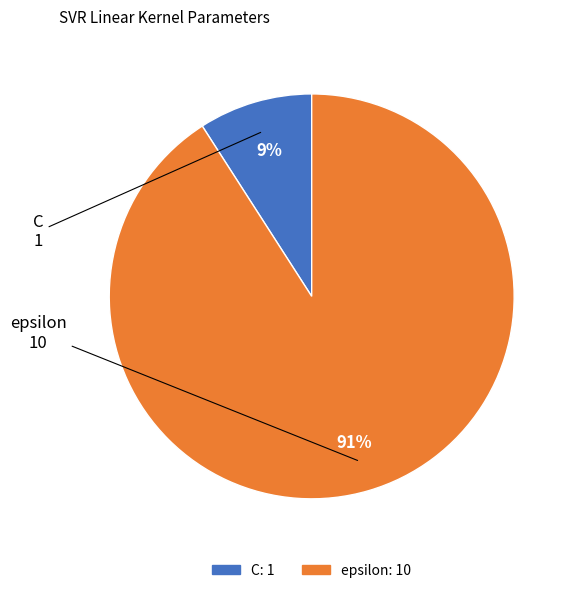

Which has a higher value, C or epsilon?

epsilon